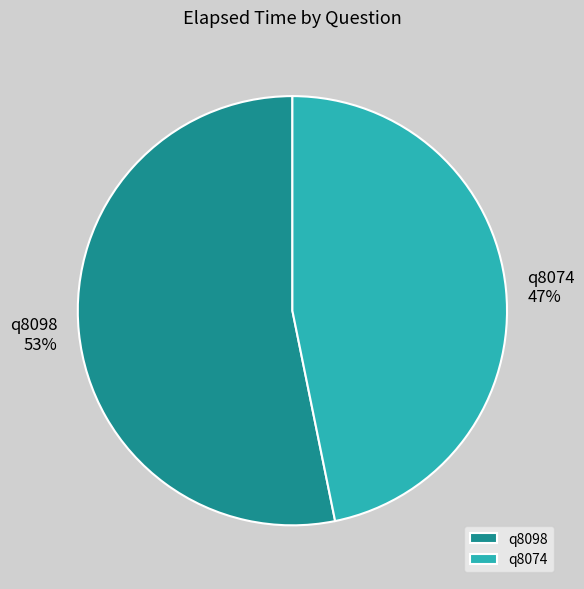

Is the sum of q8074 and q8098 greater than half?

Yes